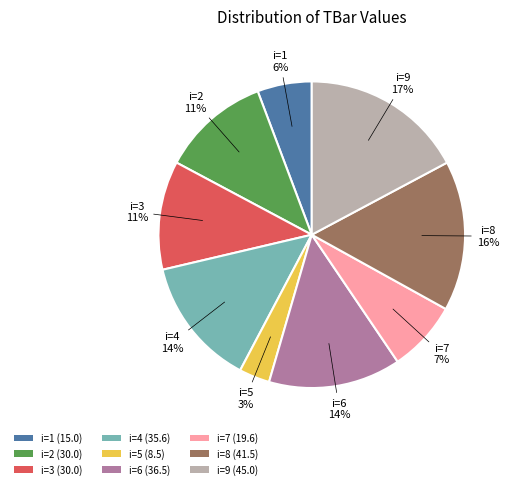

Between i=9 (45.0) and i=7 (19.6), which is larger?

i=9 (45.0)